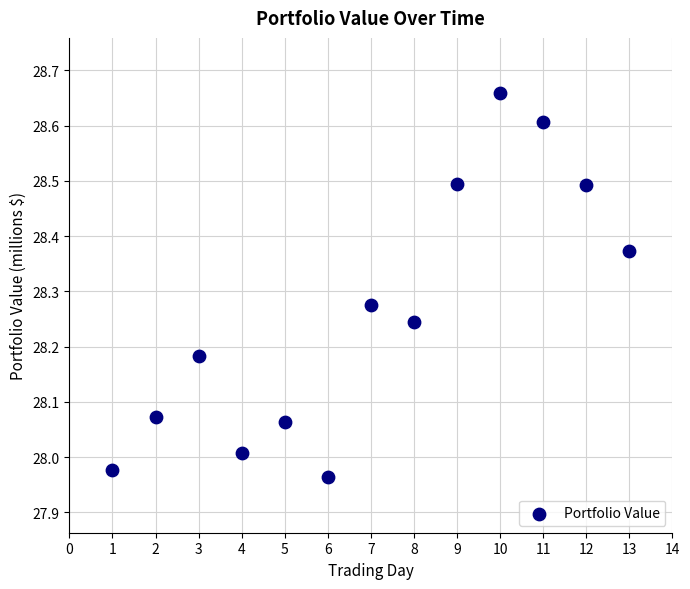

What is the range of X values (max minus min)?

12.0